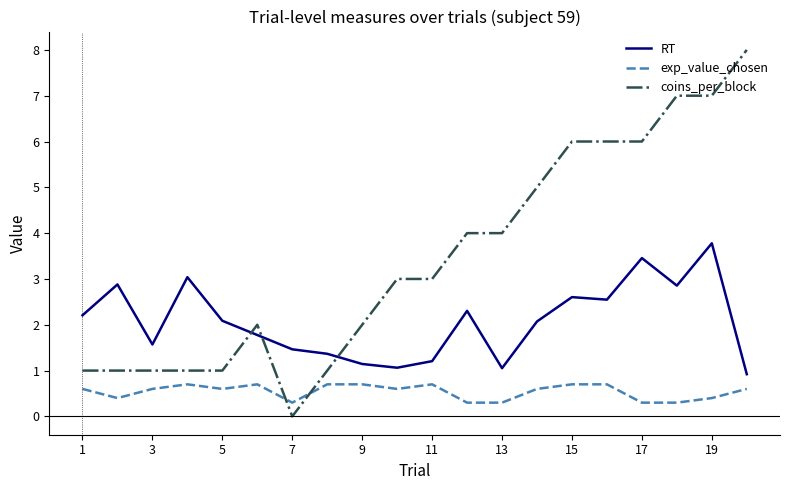

What is the maximum value shown in the chart?

8.0